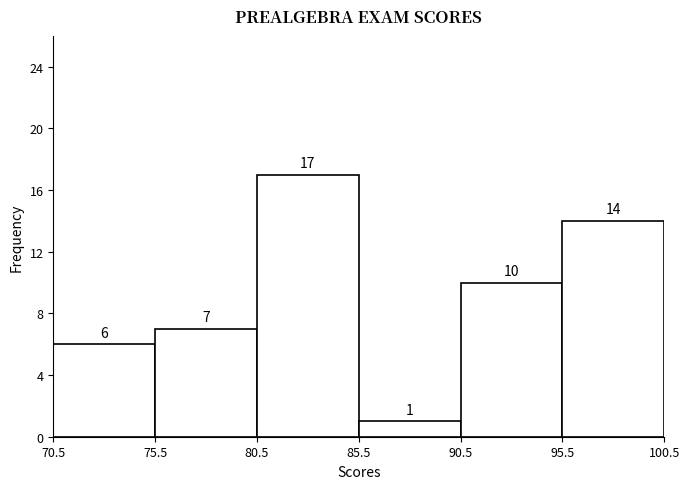

Over which range of the x-axis is the bar tallest?

80.5 to 85.5